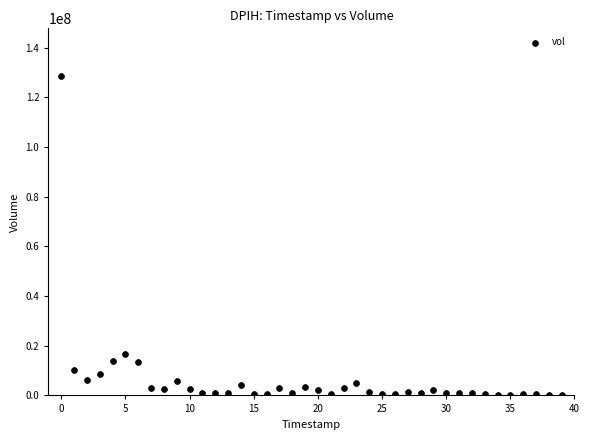

What Y value in the scatter plot is closest to 64297550?

16755700